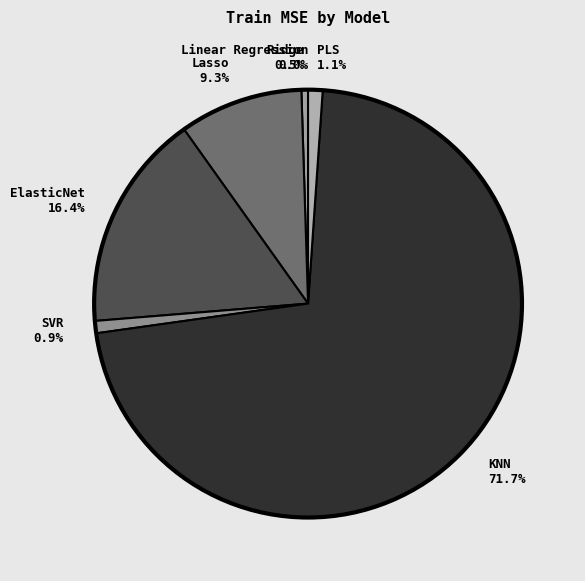

Approximately how many times larger is the value at Lasso compared to Ridge?

18.8